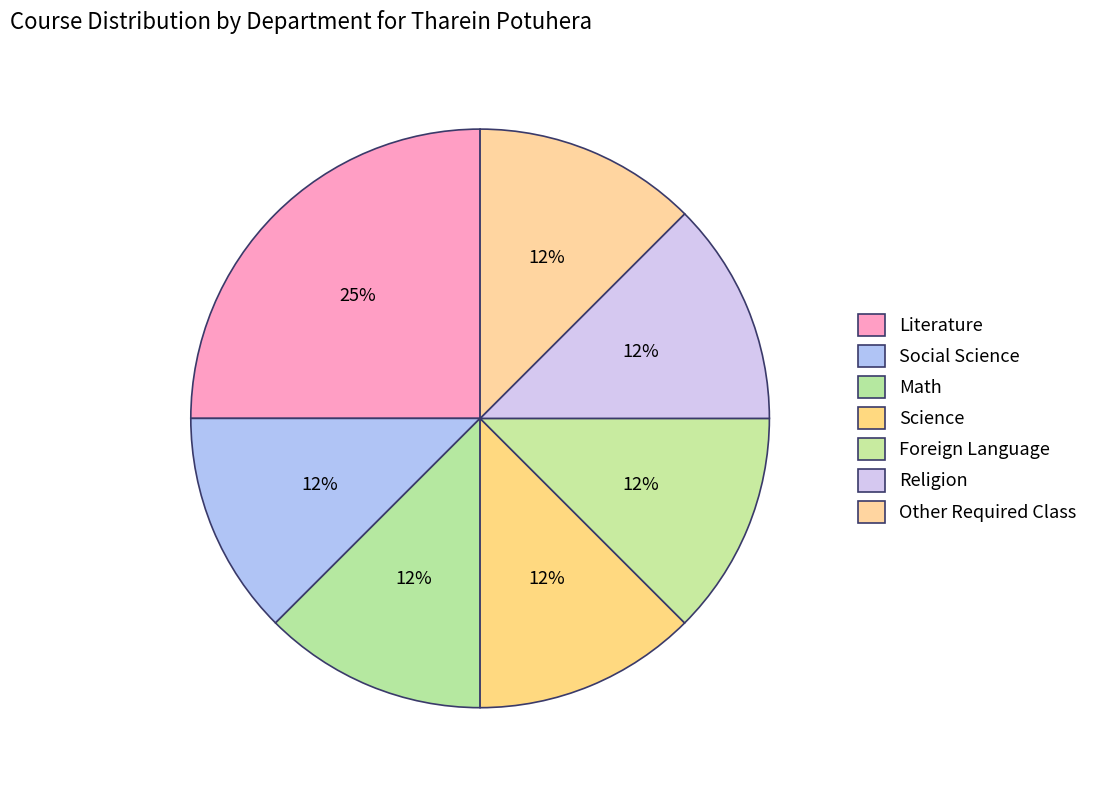

True or false: Other Required Class accounts for 21% of the total.

False